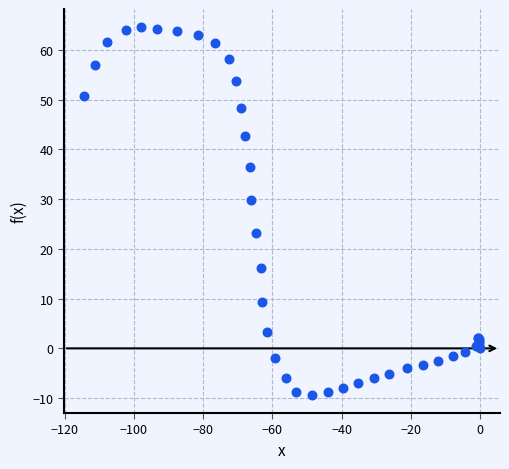

What Y value in the scatter plot is closest to 27?

29.8